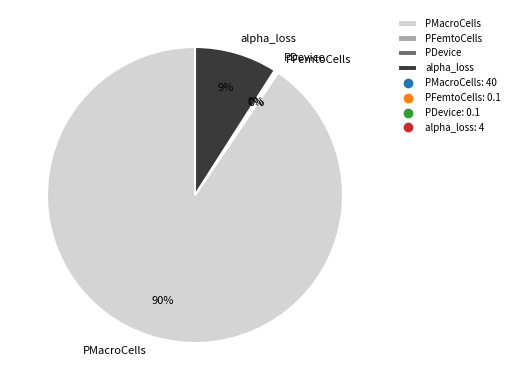

Which category has the biggest portion of the pie?

PMacroCells